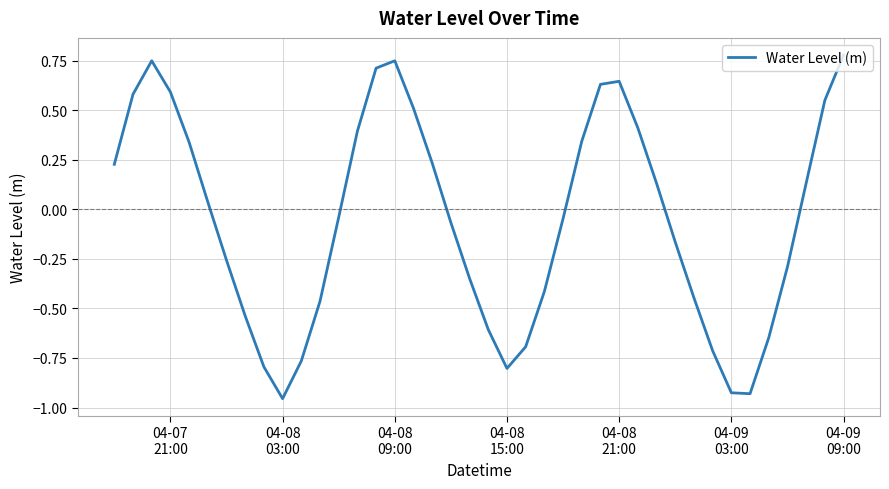

What is the difference between the maximum and minimum values?

1.7